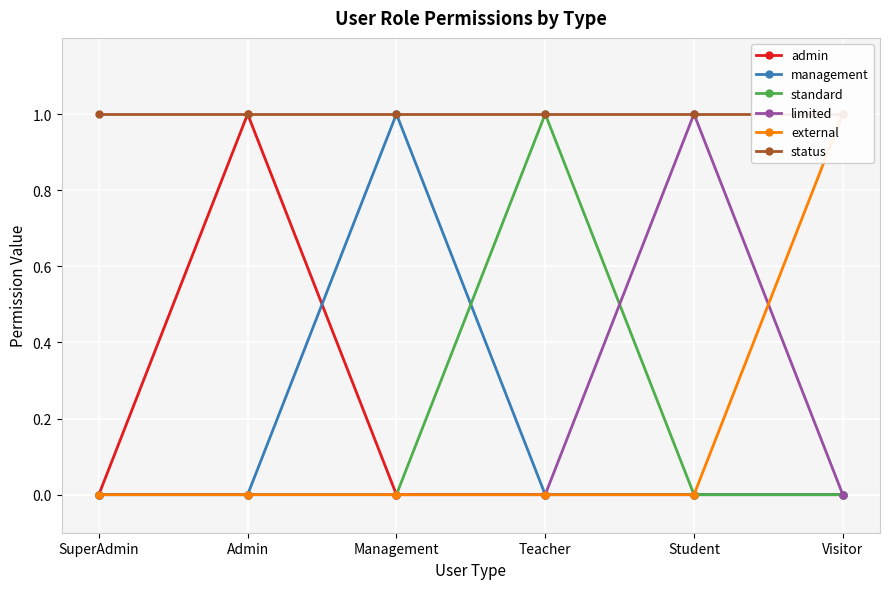

Which has a higher value, Student or Management?

Student